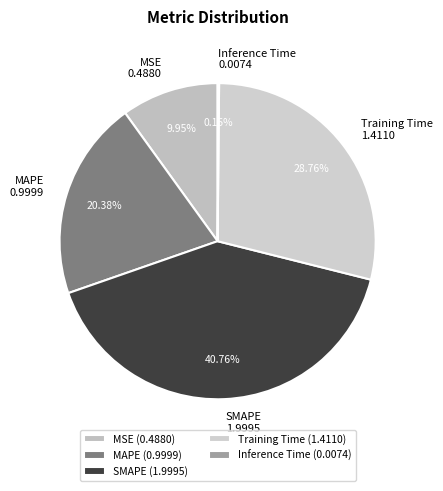

To the nearest percent, what is the difference between the Training Time and SMAPE slice percentages?

12%